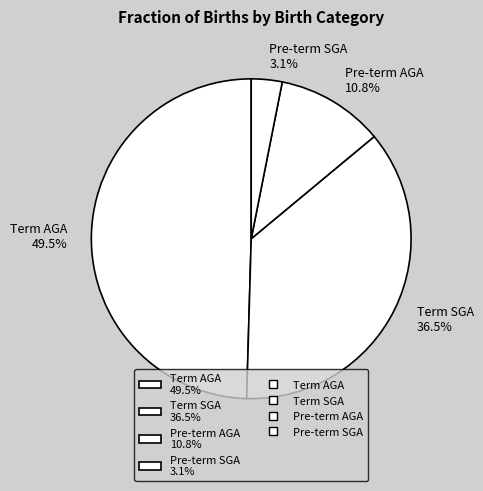

To the nearest percent, what is the average slice percentage?

25%